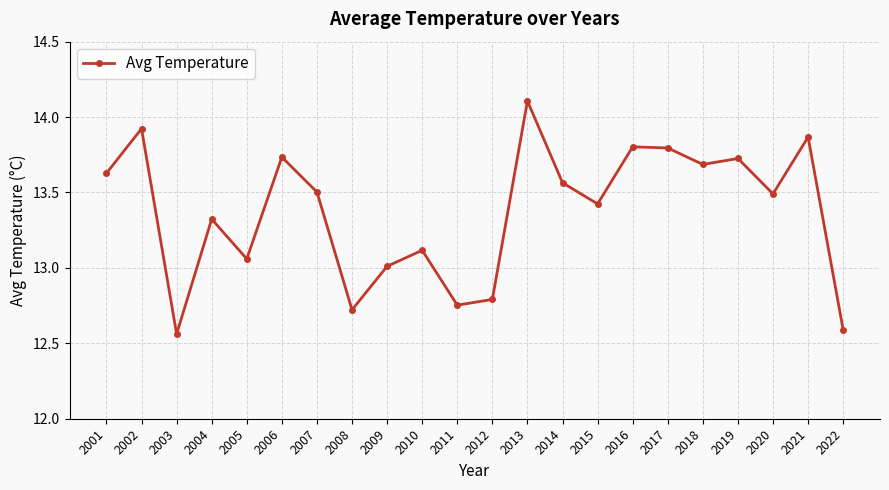

What is the difference between the maximum and minimum values?

1.5